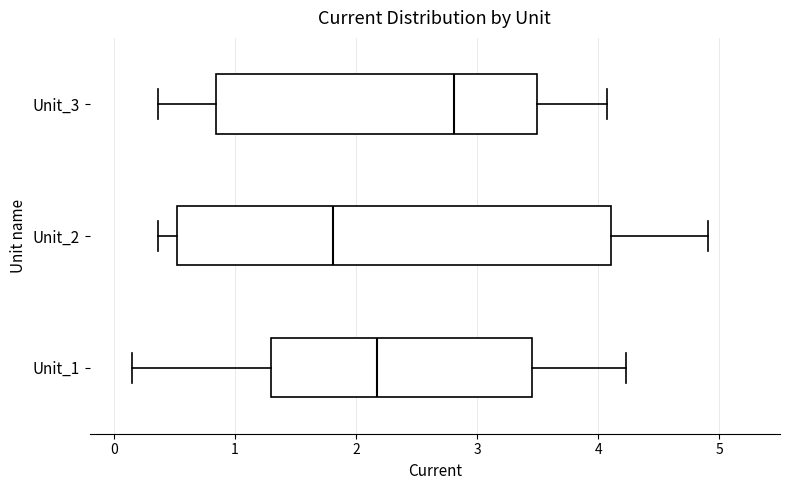

Where does the left whisker of the box for Unit_2 end on the x-axis? The values are not printed on the chart, so give them approximately, as read against the axis.

0.4